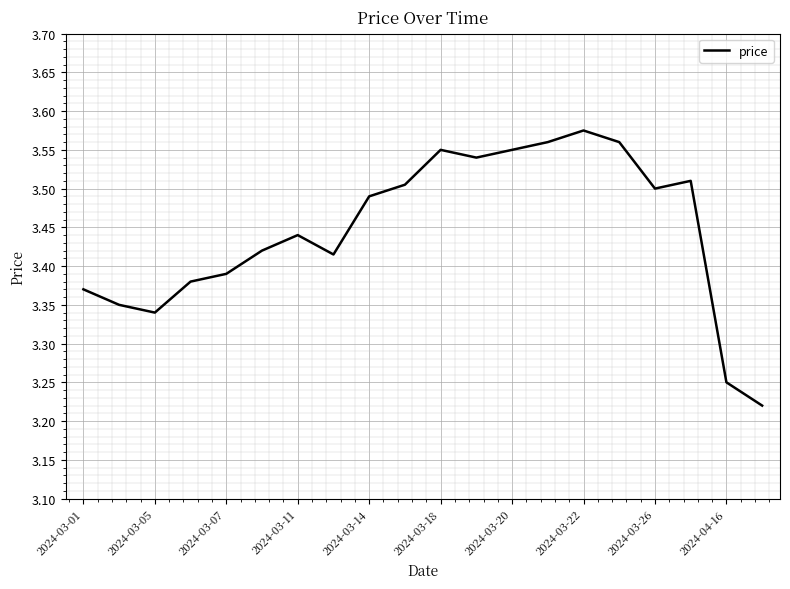

What is the difference between the second highest and minimum values?

0.3